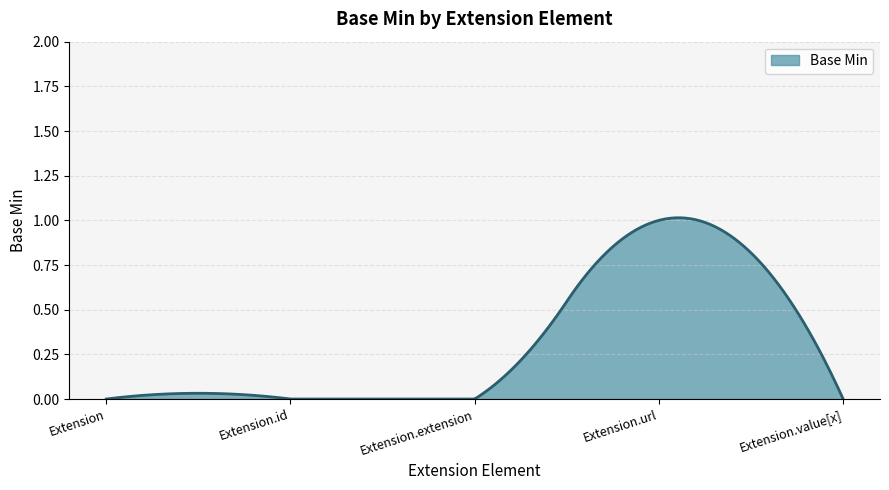

Reading right to left, what are all the values shown in this chart?

0	1	0	0	0